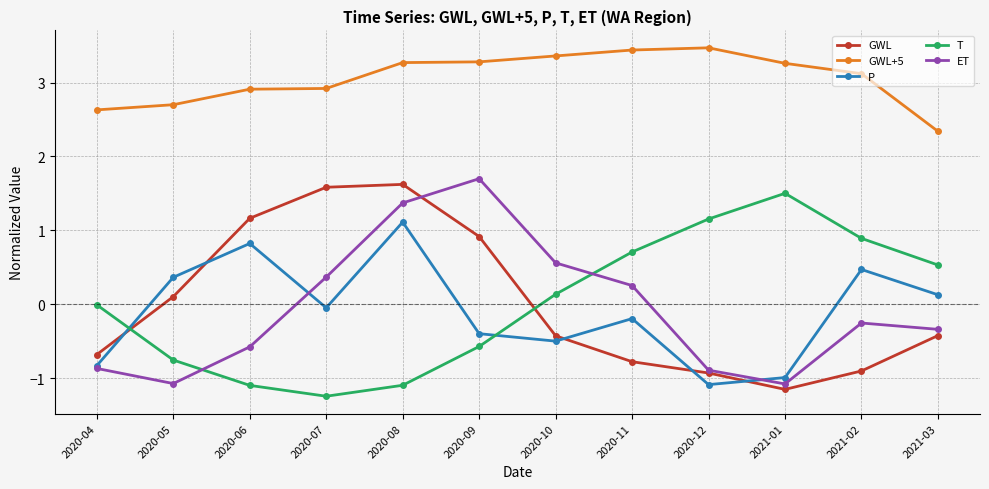

Between which two adjacent categories do P and GWL first intersect?

2020-04 and 2020-05